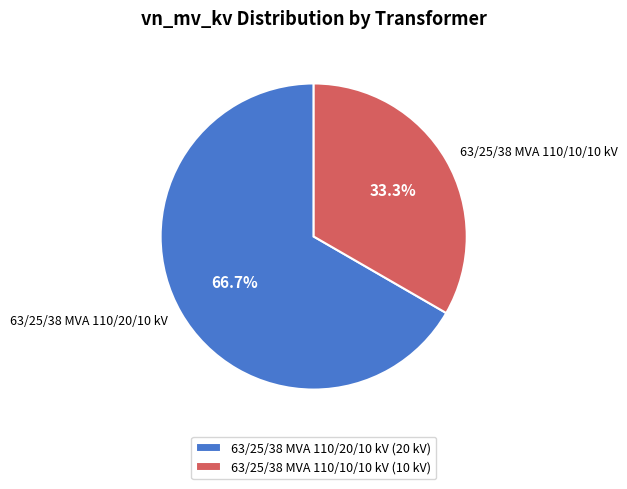

Does any single category account for the majority?

Yes